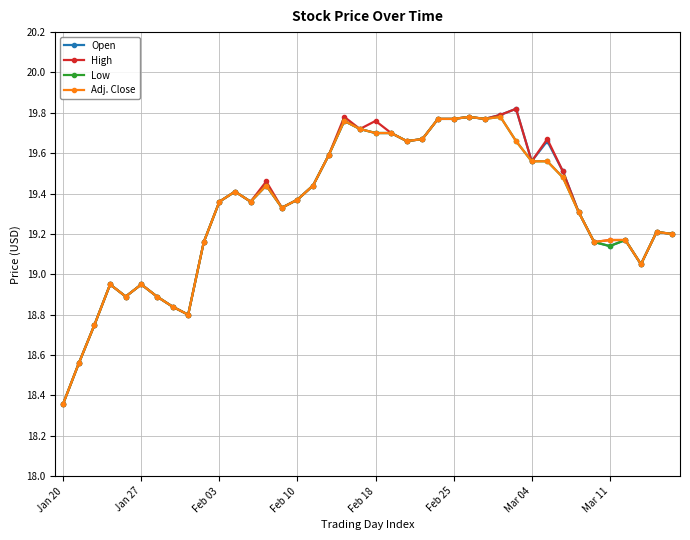

True or false: Low has more than 1 interior local peaks.

True